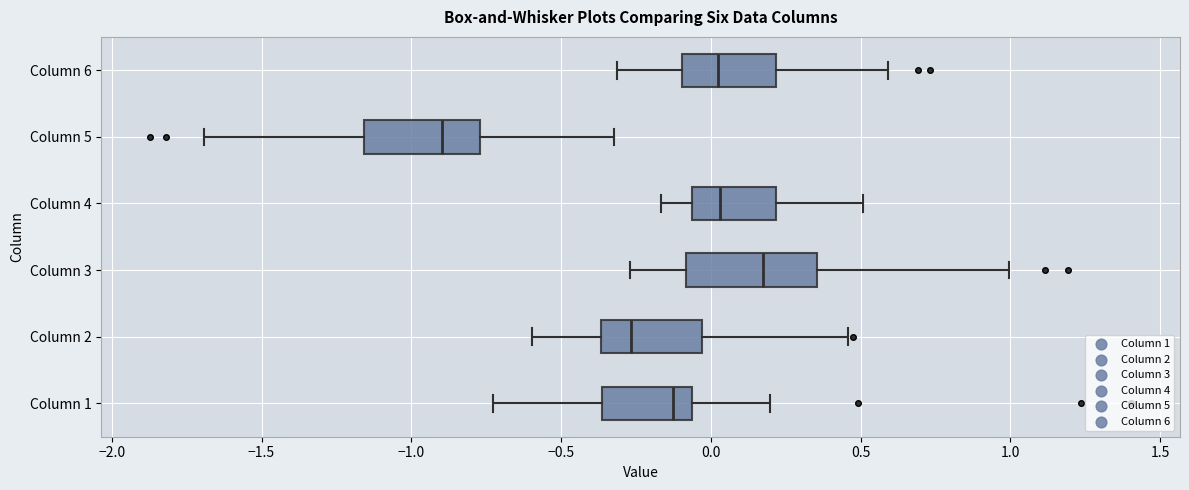

Reading bottom to top, transcribe this box plot: for each box, give where its median line is, the range the box spans, and where its two whiskers end, as read against the x-axis. The values are not printed on the chart, so give them approximately, as read against the axis.

Column 1: median -0.15, box -0.35 to -0.05, whiskers -0.75 to 0.20
Column 2: median -0.25, box -0.35 to -0.05, whiskers -0.60 to 0.45
Column 3: median 0.15, box -0.10 to 0.35, whiskers -0.25 to 1.00
Column 4: median 0.05, box -0.05 to 0.20, whiskers -0.15 to 0.50
Column 5: median -0.90, box -1.15 to -0.75, whiskers -1.70 to -0.30
Column 6: median 0.00, box -0.10 to 0.20, whiskers -0.30 to 0.60